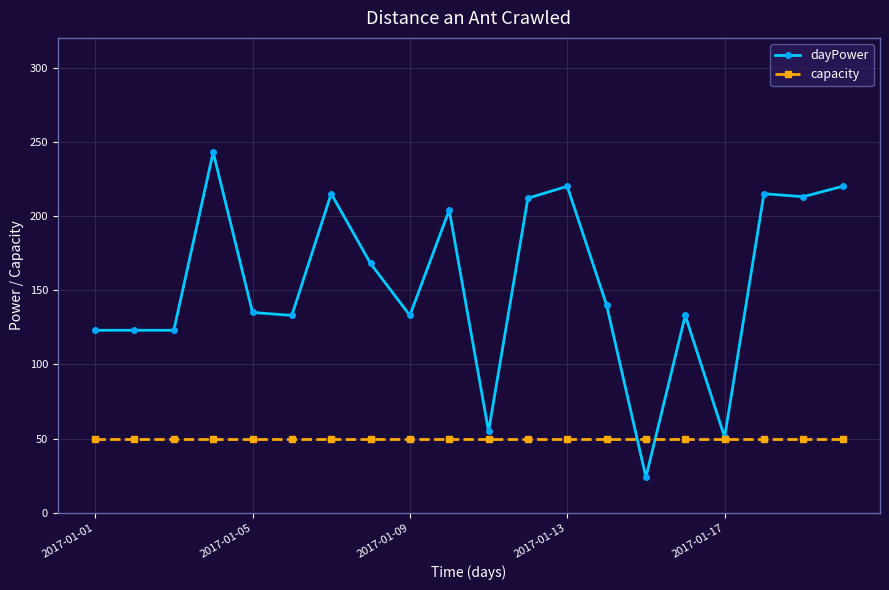

What is the value of the capacity point at the 6th from the left?

50